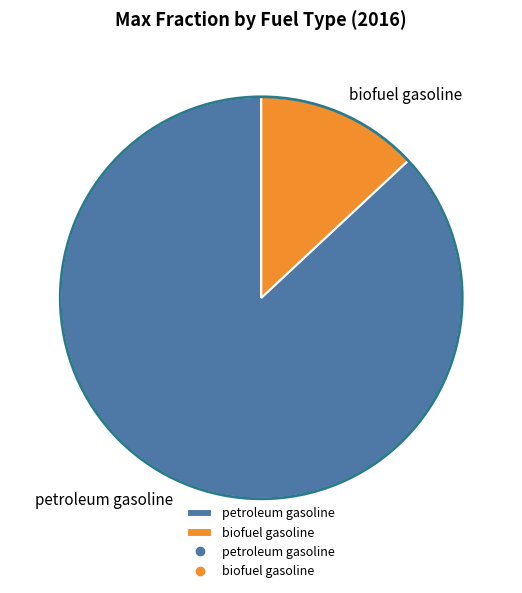

Is there a majority slice in this chart?

Yes